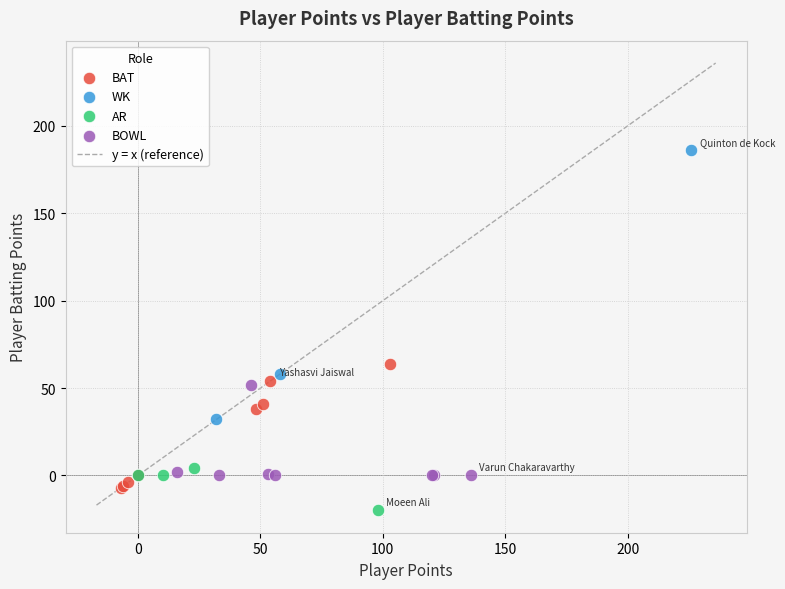

Which series contains the lowest Y value?

AR